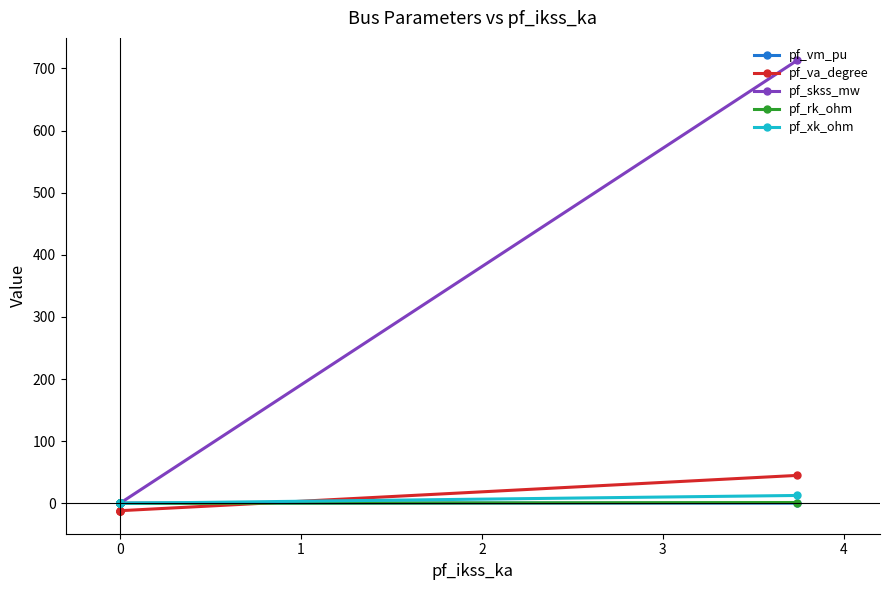

True or false: pf_skss_mw and pf_rk_ohm cross at least once.

False